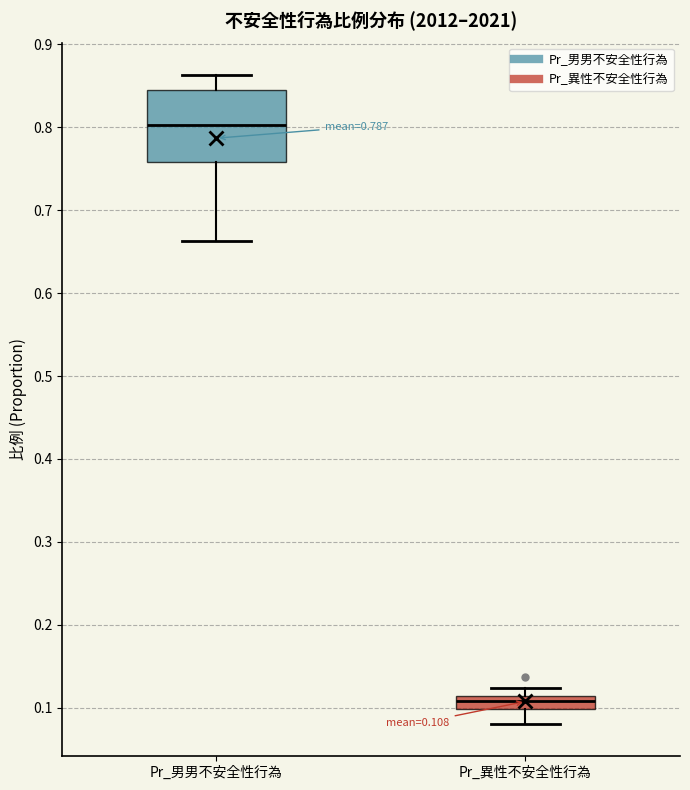

Which box has the lowest median line?

Pr_異性不安全性行為